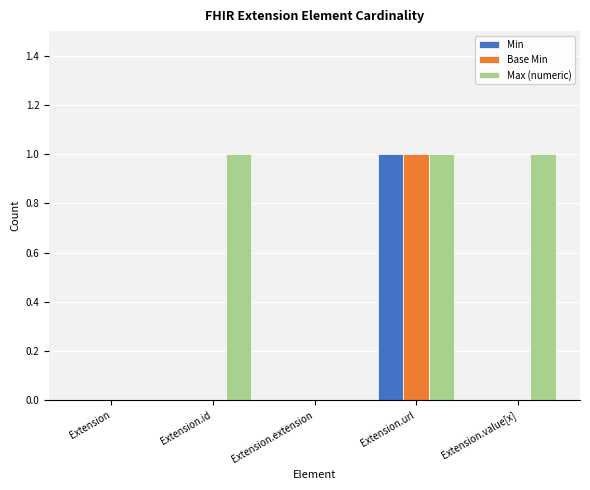

Between Extension and Extension.id, which series saw the biggest shift?

Max (numeric)